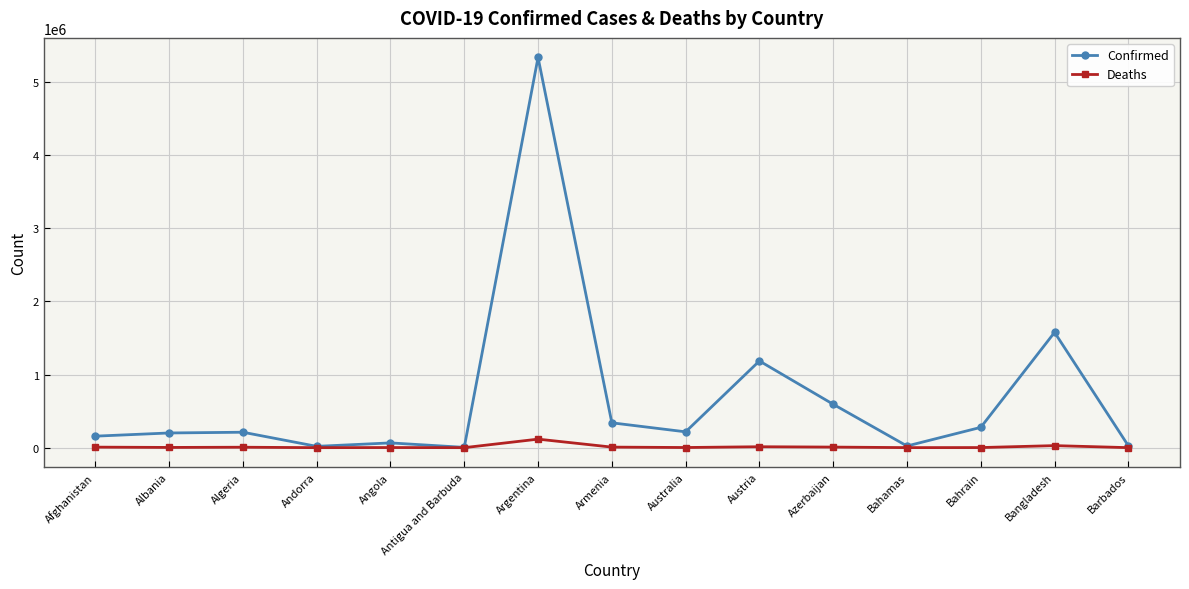

Which category has the highest value in the Confirmed series?

Argentina